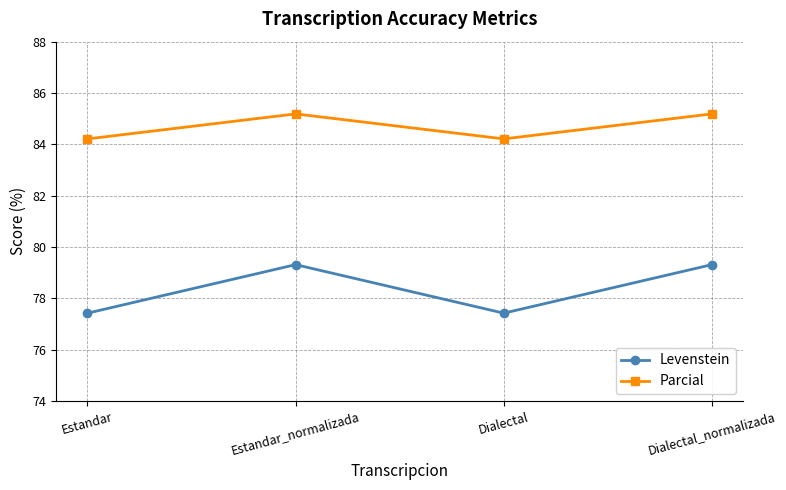

Reading left to right, extract all data points from this chart.

Levenstein: Estandar=77.4	Estandar_normalizada=79.3	Dialectal=77.4	Dialectal_normalizada=79.3
Parcial: Estandar=84.2	Estandar_normalizada=85.2	Dialectal=84.2	Dialectal_normalizada=85.2